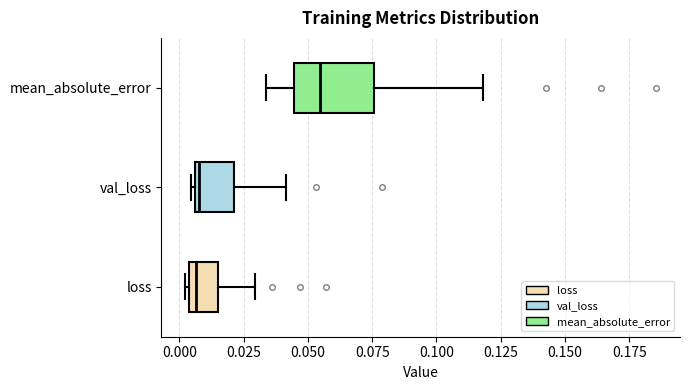

Which box is the widest, from its left edge to its right edge?

mean_absolute_error